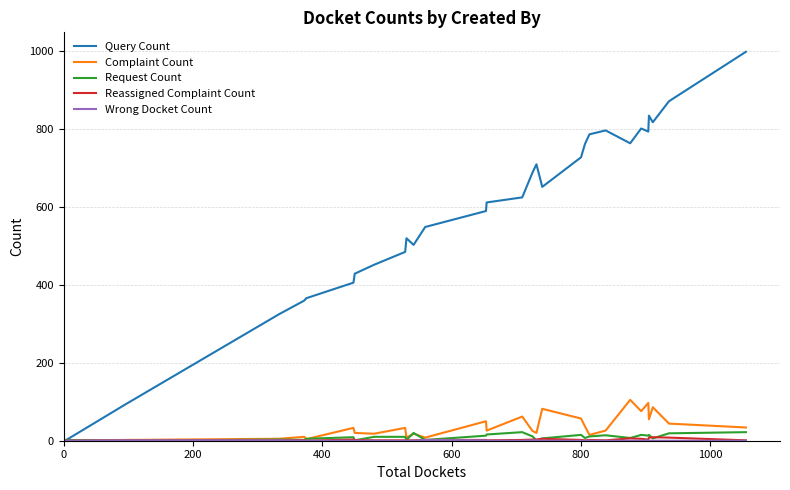

Which series has the widest spread of values?

Query Count